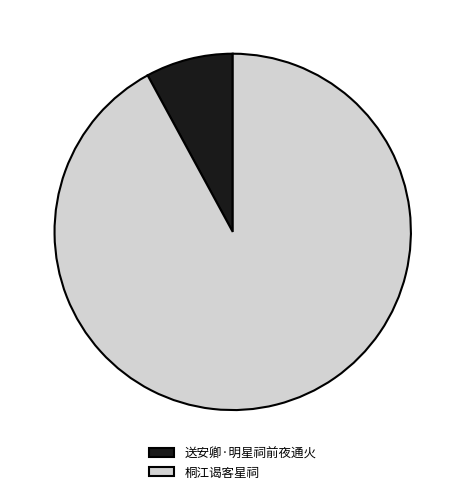

Count the number of slices in the pie.

2